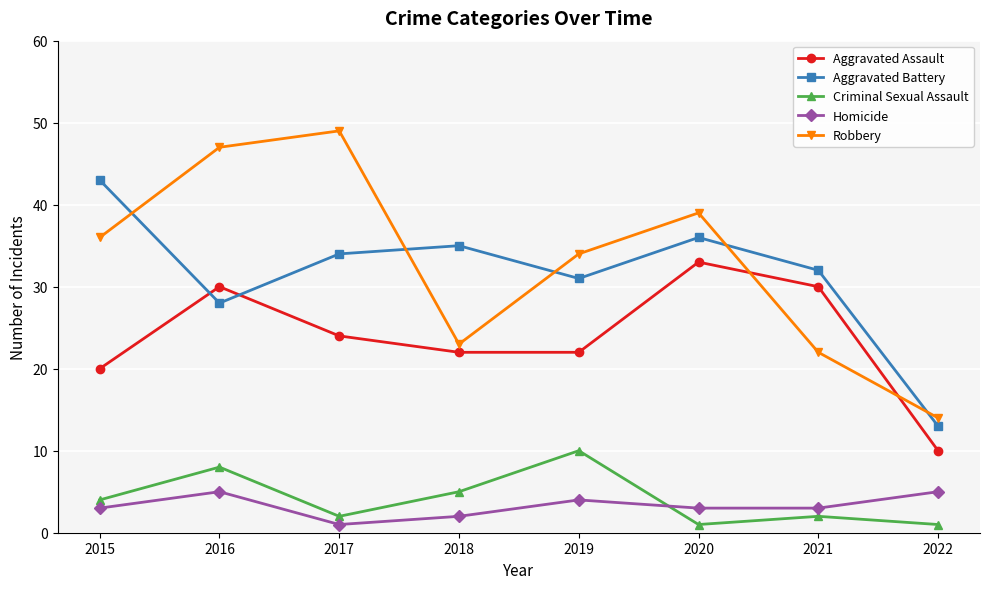

Rank the categories by Aggravated Battery value from lowest to highest.

2022, 2016, 2019, 2021, 2017, 2018, 2020, 2015